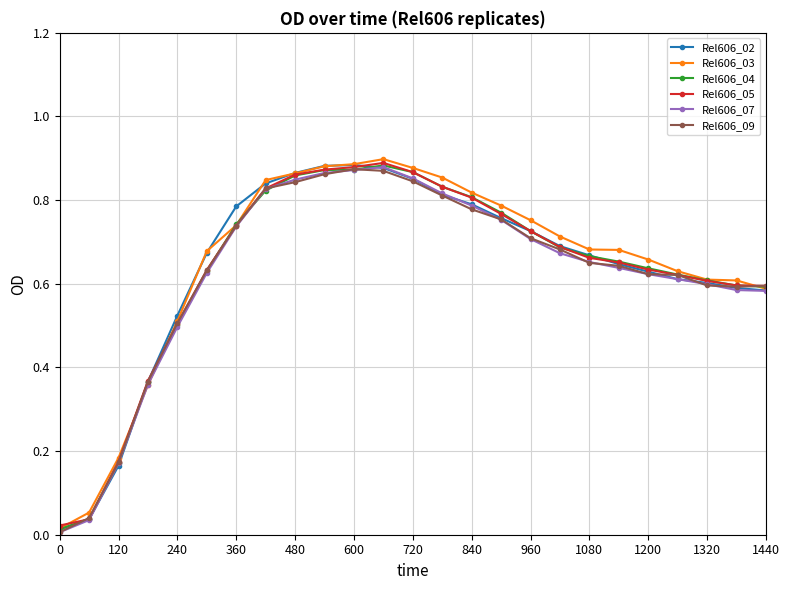

True or false: Rel606_02 has more than 0 points higher than both neighbors.

True